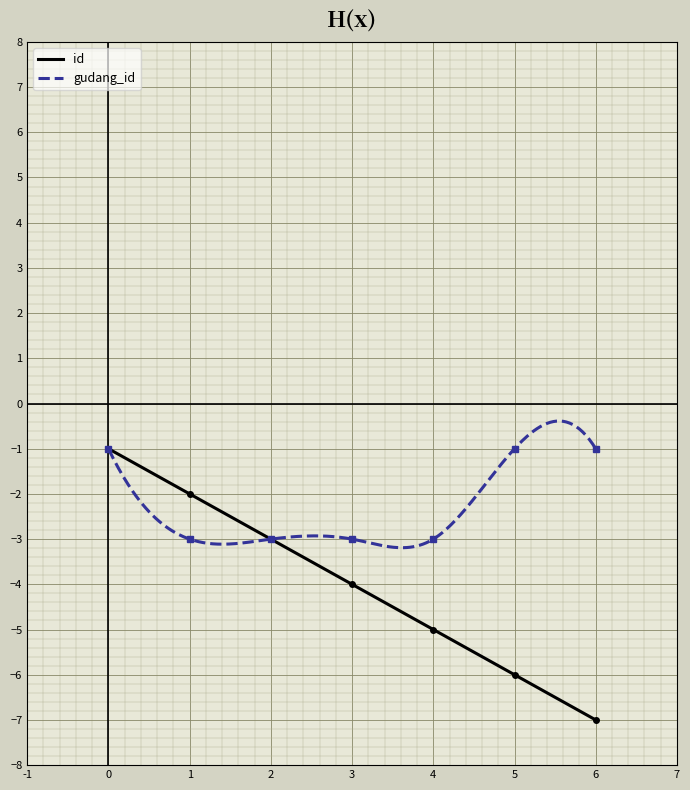

What is the lowest value of the gudang_id series?

-3.2